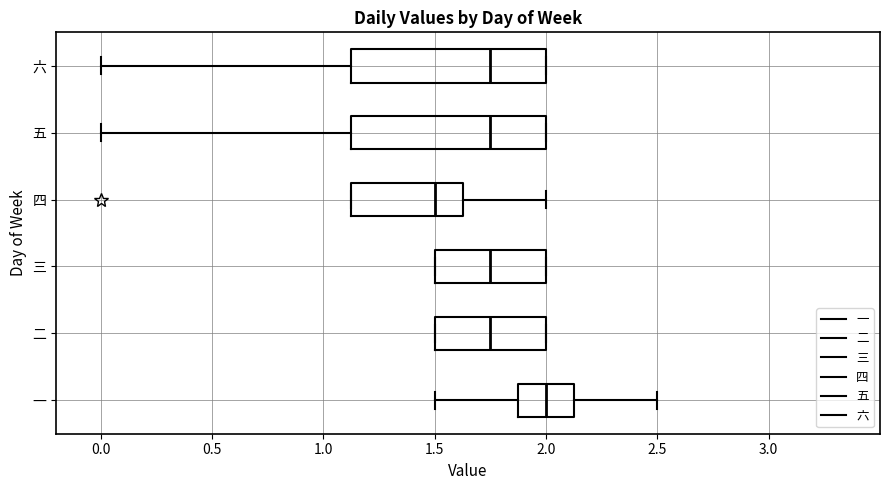

Where does the median line of the box for 三 sit on the x-axis? The values are not printed on the chart, so give them approximately, as read against the axis.

1.75